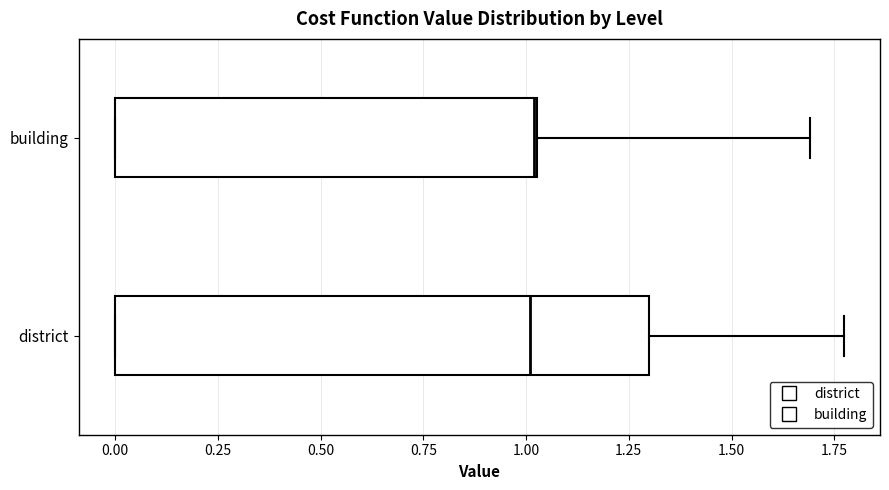

Reading bottom to top, read every box against the x-axis: the position of its median line, the range the box covers, and the ends of its whiskers. The values are not printed on the chart, so give them approximately, as read against the axis.

district: median 1.00, box 0.00 to 1.30, whiskers 0.00 to 1.75
building: median 1.00, box 0.00 to 1.05, whiskers 0.00 to 1.70